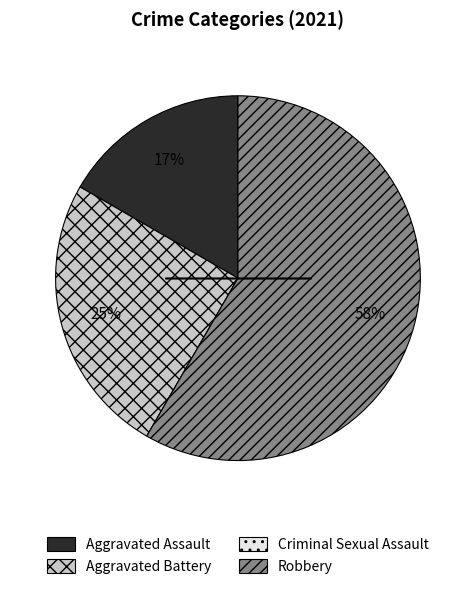

To the nearest percent, what is the difference between the largest and smallest slice percentages?

58%